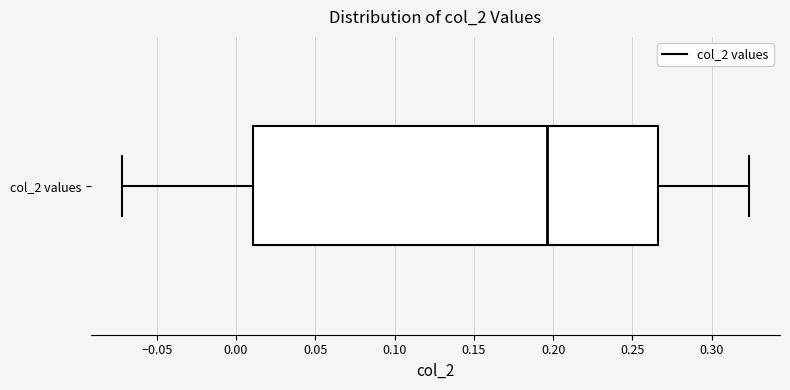

Transcribe this box plot: give where the median line is, the range the box spans, and where the two whiskers end, as read against the x-axis. The values are not printed on the chart, so give them approximately, as read against the axis.

median 0.195, box 0.010 to 0.265, whiskers -0.070 to 0.325